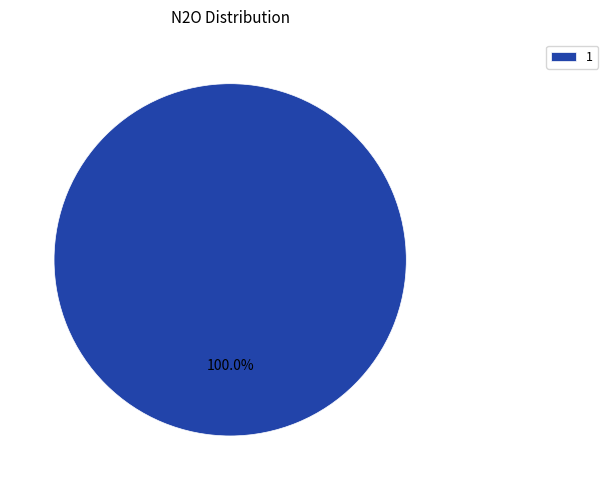

What percentage is the 1 slice, to the nearest percent?

100%